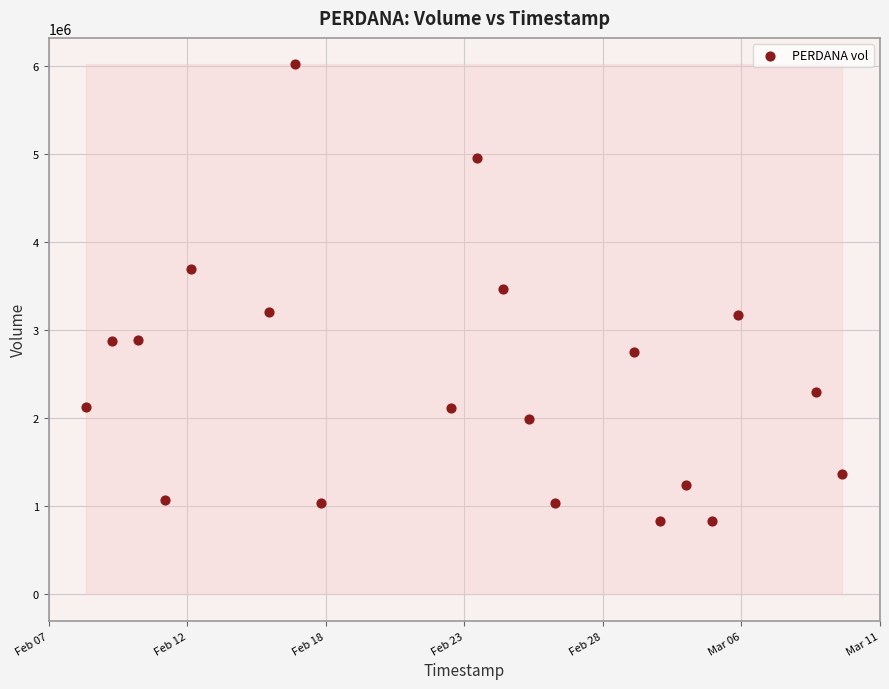

What is the range of X values (max minus min)?

2505600